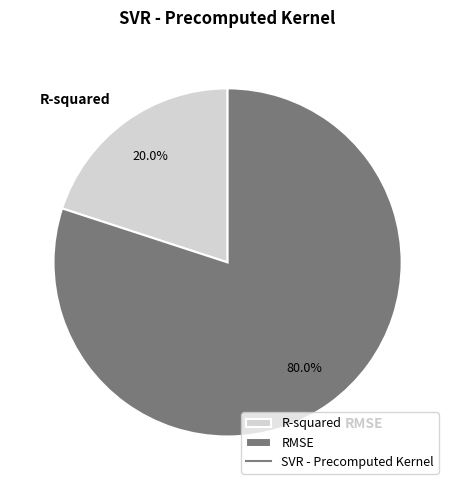

Rank the categories by value from lowest to highest.

R-squared, RMSE